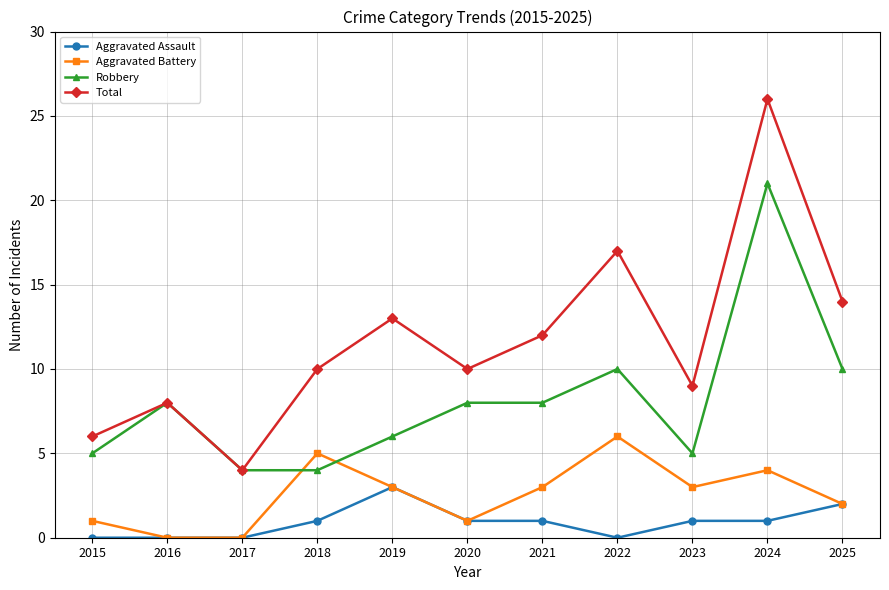

Where is the first local maximum for Total?

2016